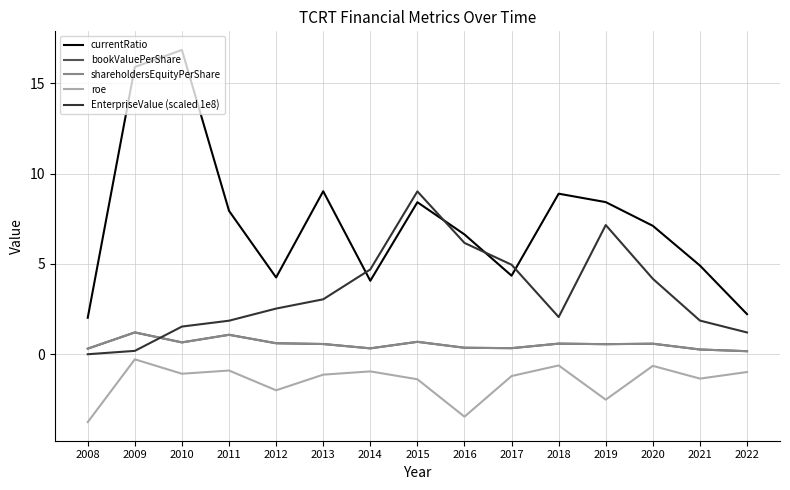

Is the value of currentRatio at 2020 greater than the value of EnterpriseValue (scaled 1e8) at 2014?

Yes